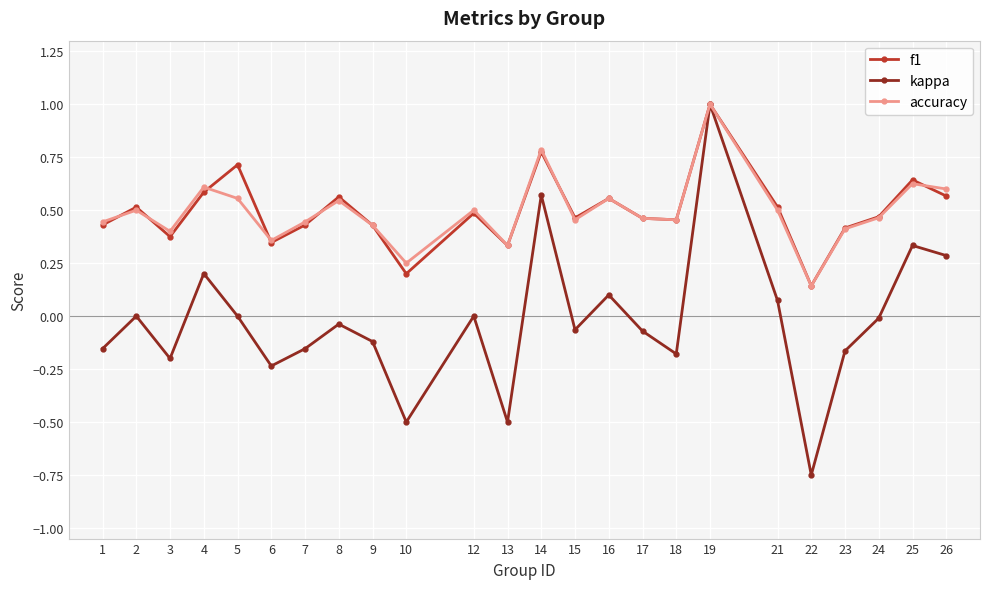

Which label corresponds to the smallest value in the chart?

22